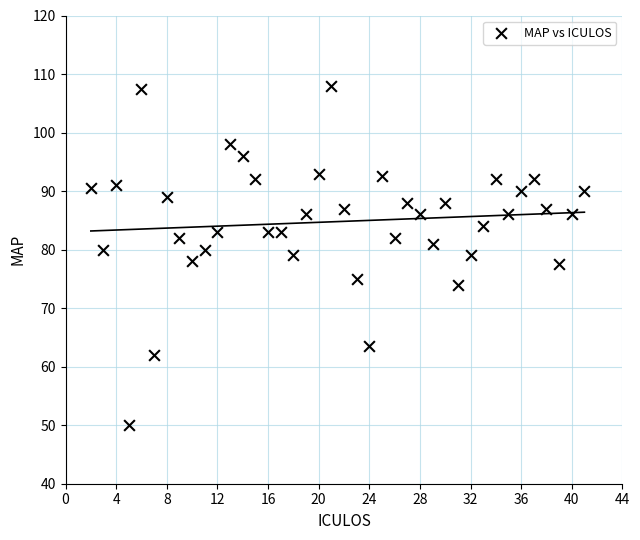

What is the range of X values (max minus min)?

39.0